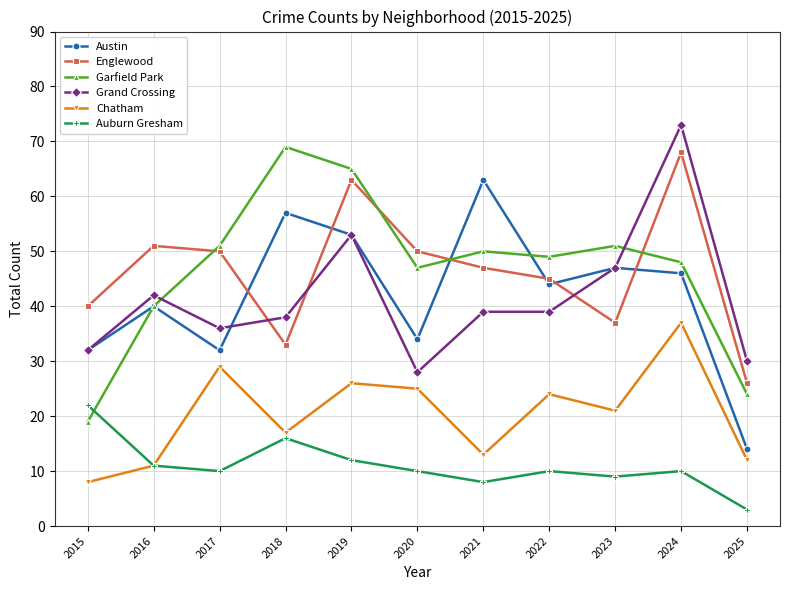

Where is the first local maximum for Auburn Gresham?

2018